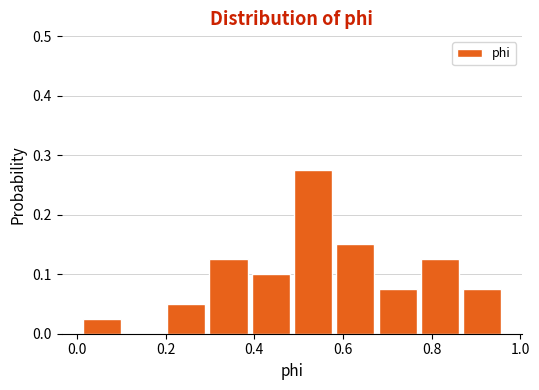

Reading left to right, list every bar in this chart as the range it spans on the x-axis followed by its height. Neither the bar edges nor the heights are printed on the chart, so give them approximately, as read against the axes.

0.00 to 0.10: 0.03
0.10 to 0.20: 0
0.20 to 0.30: 0.05
0.30 to 0.38: 0.13
0.38 to 0.48: 0.10
0.48 to 0.58: 0.28
0.58 to 0.68: 0.15
0.68 to 0.78: 0.08
0.78 to 0.86: 0.13
0.86 to 0.96: 0.08